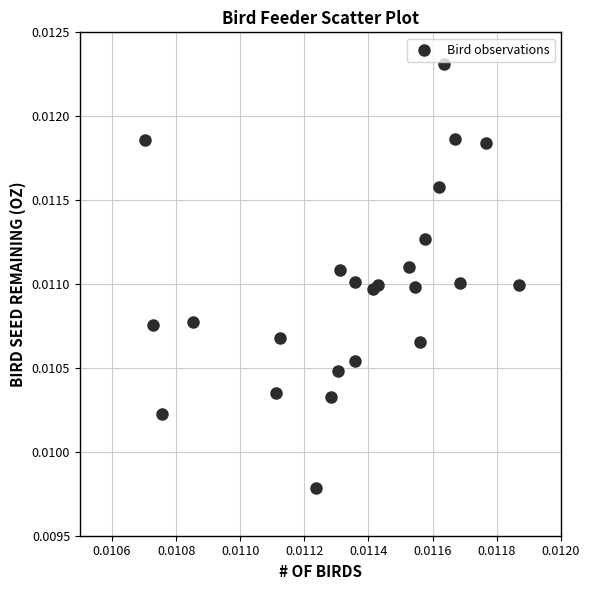

Count the number of points in this scatter plot.

24